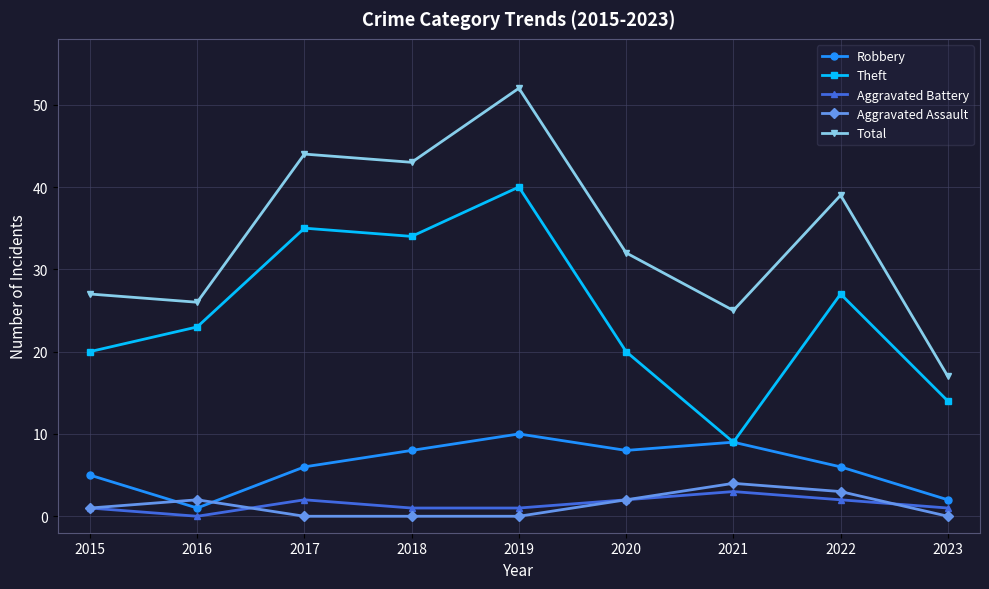

What are all the series names shown in the legend?

Robbery, Theft, Aggravated Battery, Aggravated Assault, Total